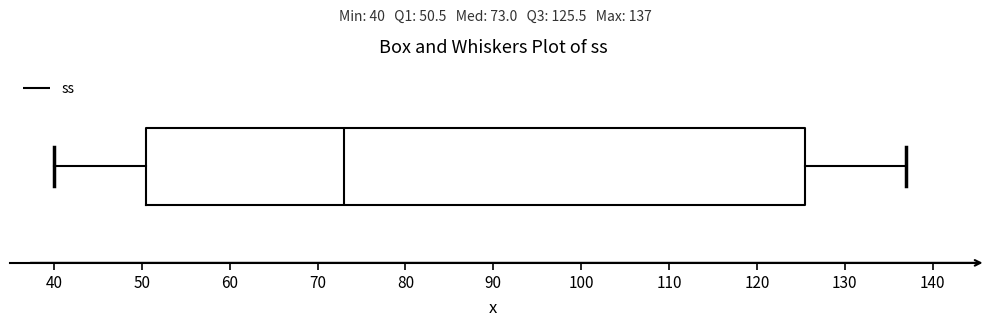

Where is the left edge of the box on the x-axis? The values are not printed on the chart, so give them approximately, as read against the axis.

51